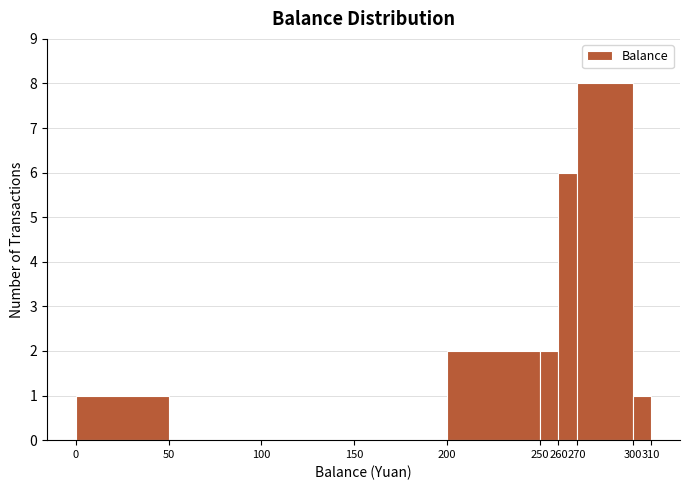

What is the height of the bar covering 200 to 250 on the x-axis? The values are not printed on the chart, so give them approximately, as read against the axis.

2